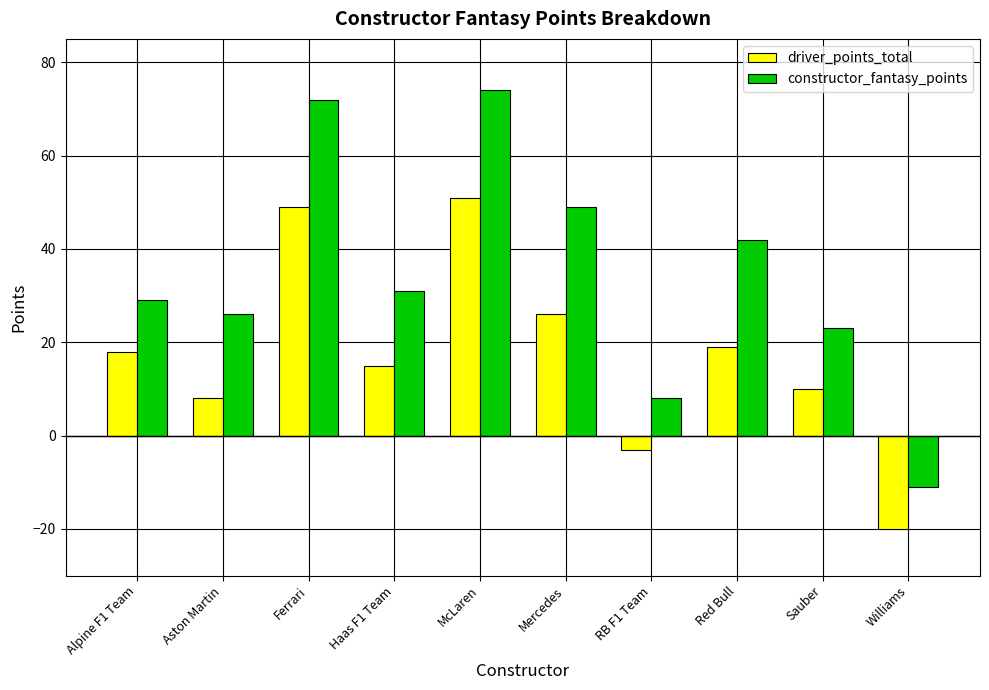

True or false: constructor_fantasy_points has a value of 31 at Haas F1 Team.

True